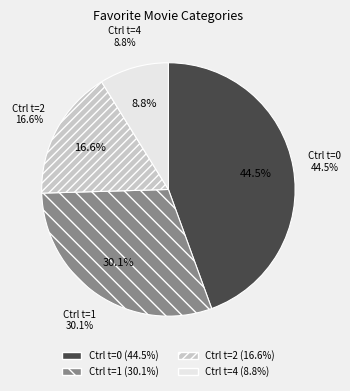

Count the number of slices in the pie.

4